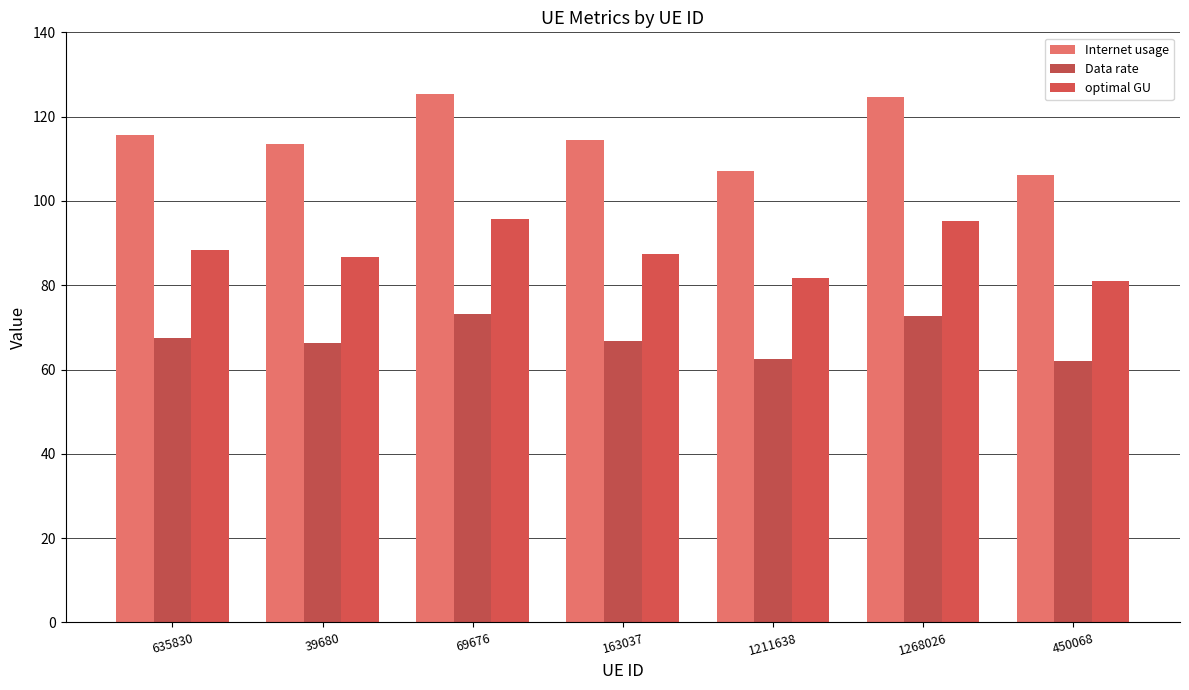

Rank the categories by Internet usage value from lowest to highest.

450068, 1211638, 39680, 163037, 635830, 1268026, 69676